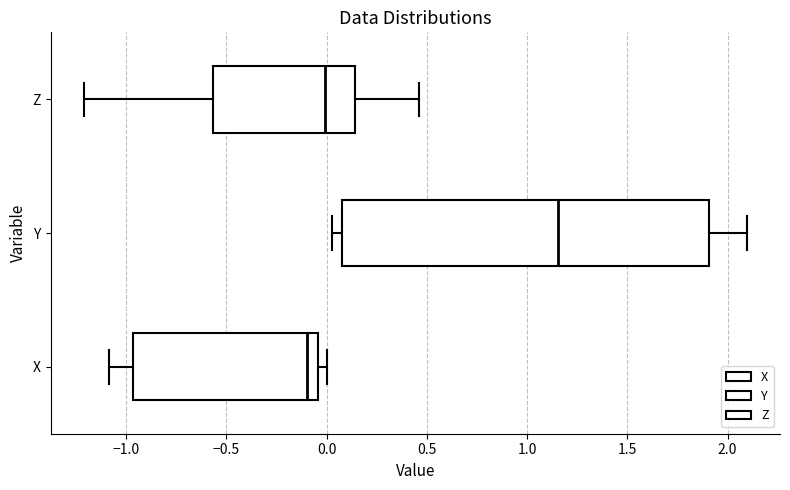

Comparing the boxes themselves (not the whiskers), which one is the widest?

Y